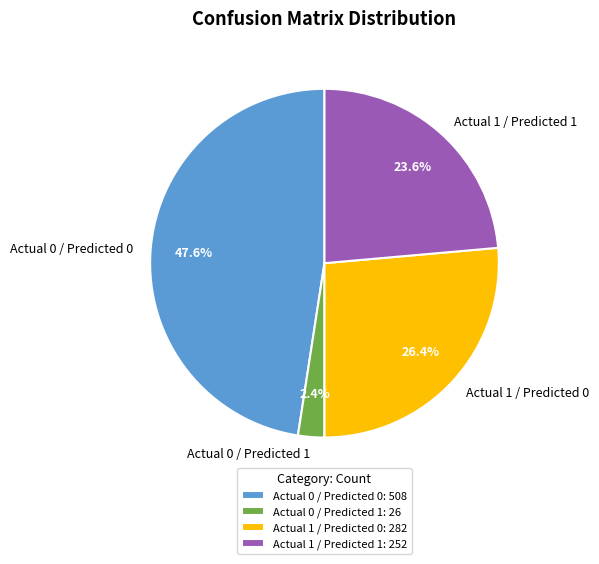

To the nearest percent, what is the difference between the Actual 1 / Predicted 1 and Actual 1 / Predicted 0 slice percentages?

3%